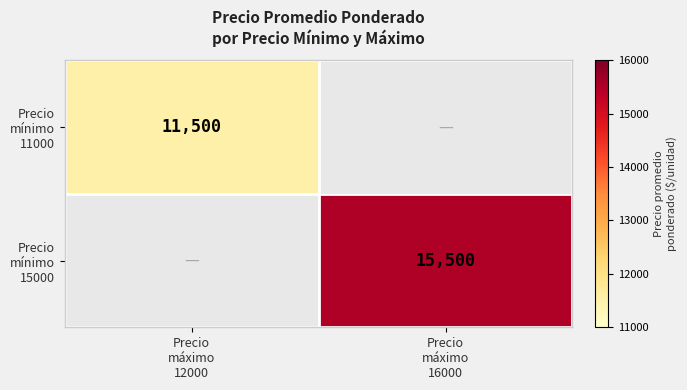

At how many categories does at least one series exceed 14492?

1